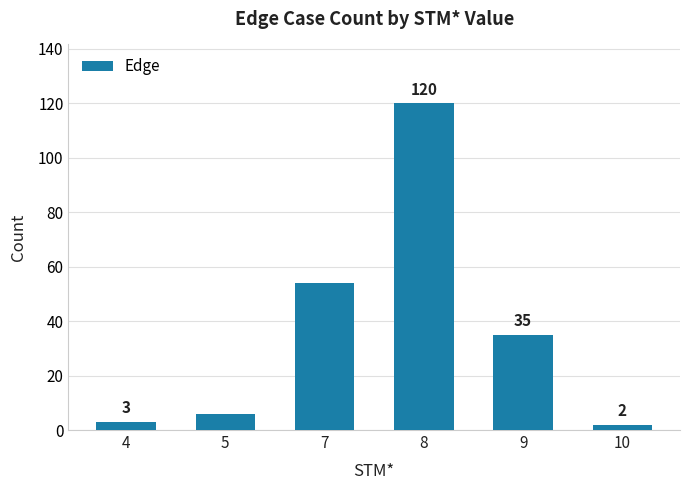

List the labels in order of value, smallest first.

10, 4, 5, 9, 7, 8